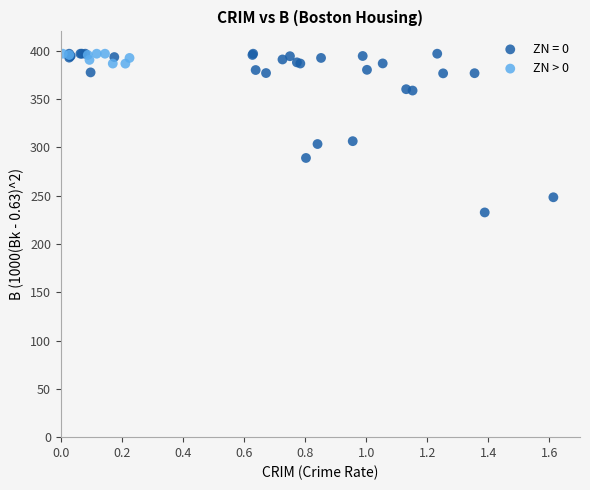

Which series contains the lowest Y value?

ZN = 0